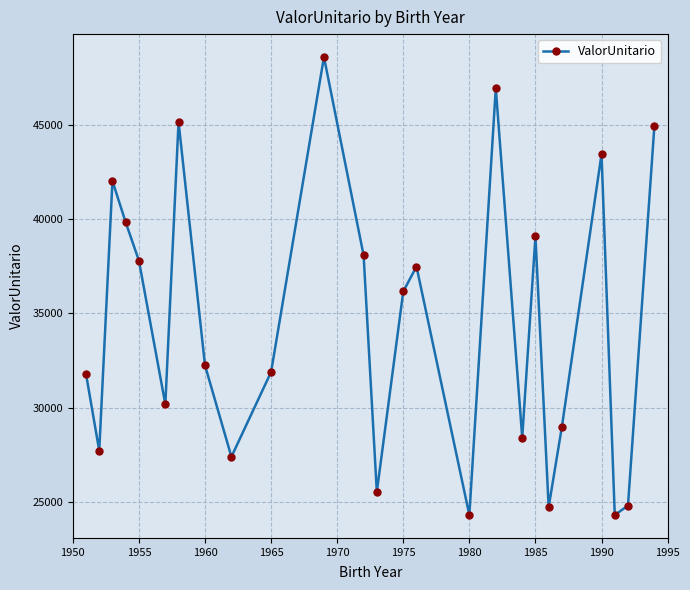

What is the average value?

34470.1